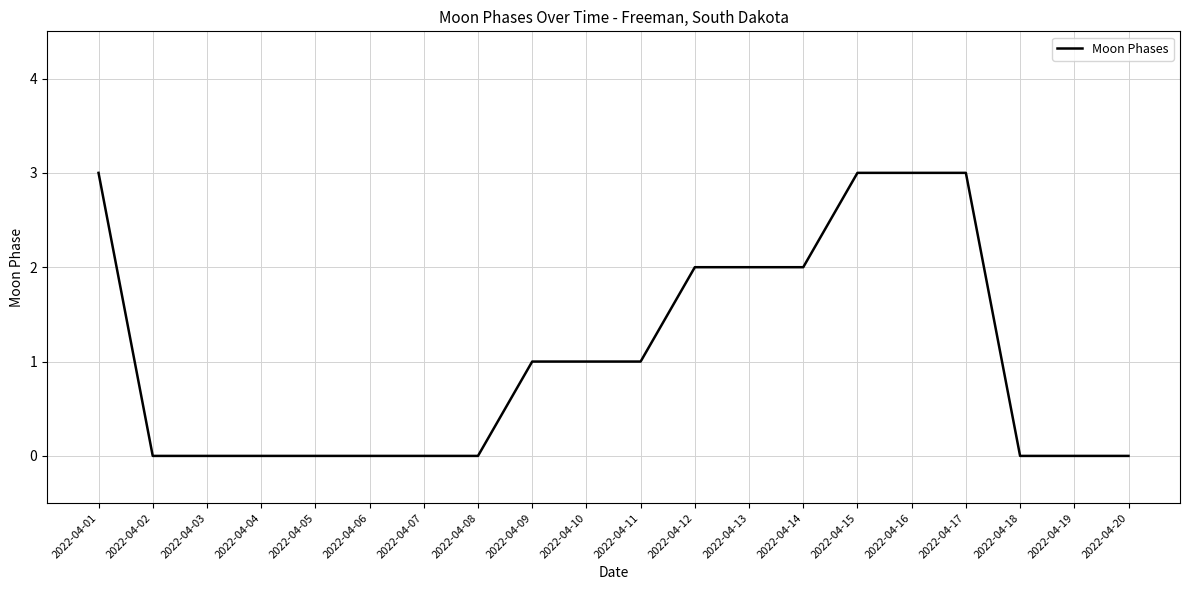

What is the greatest value displayed?

3